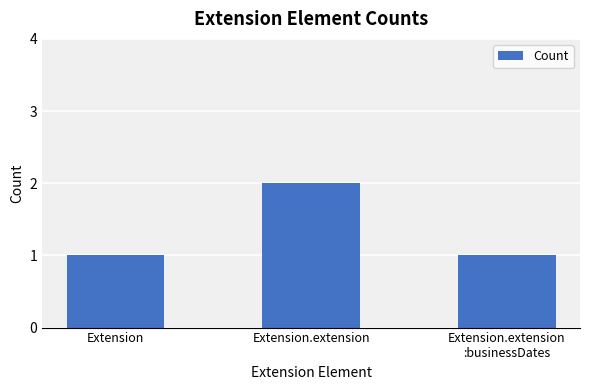

Is it true that the value at Extension.extension is 0?

False